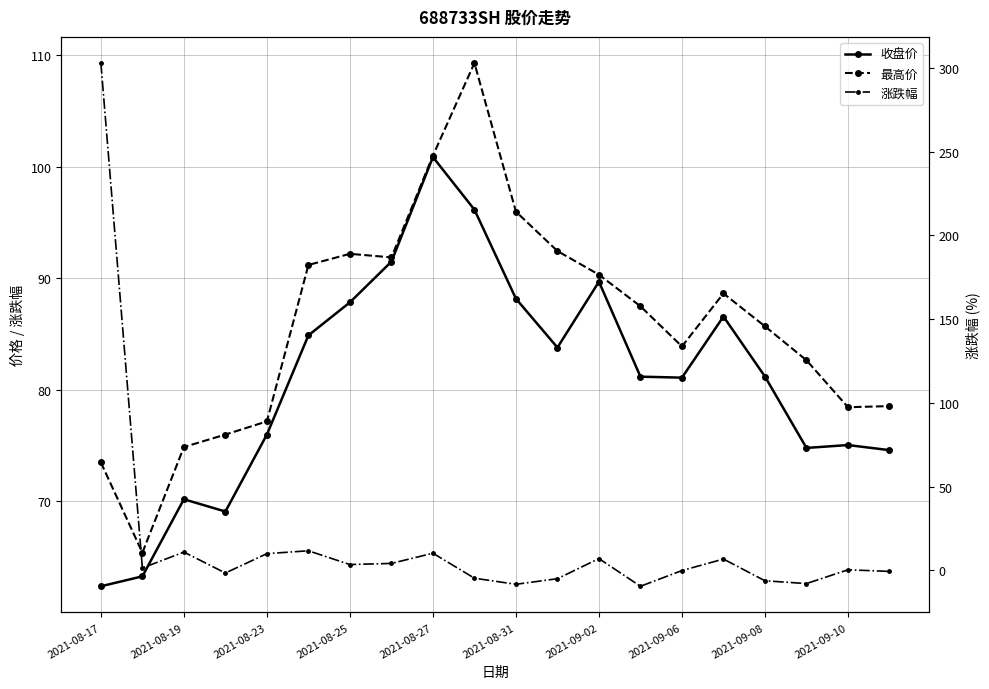

What is the difference between the maximum and second lowest values in the 最高价 series?

35.8